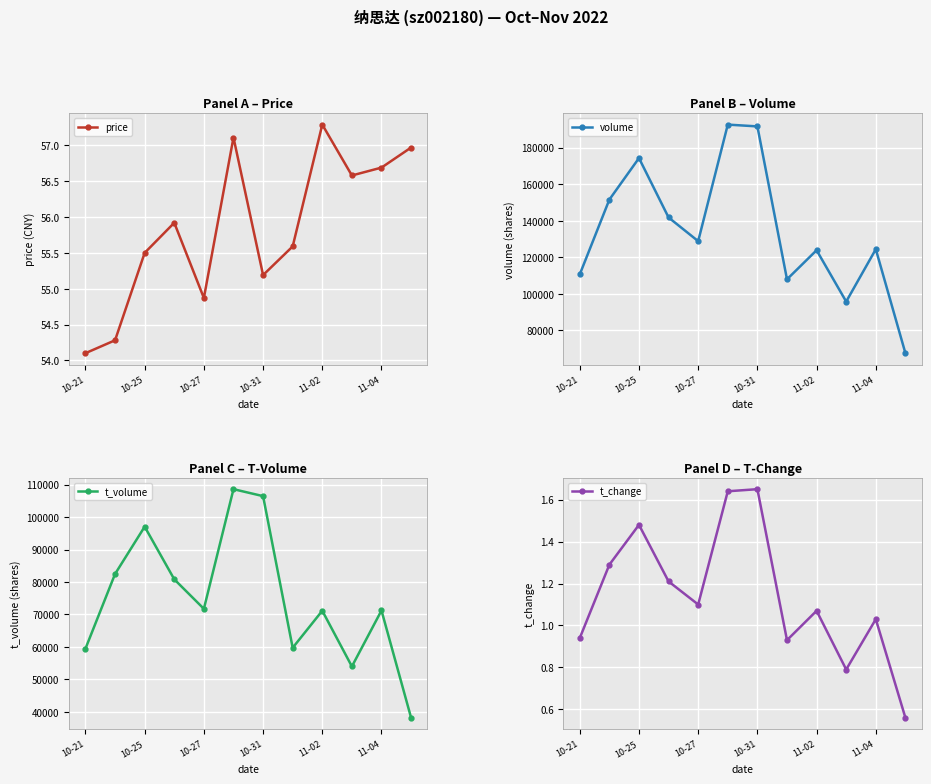

How many values in the t_change series are below 1?

4